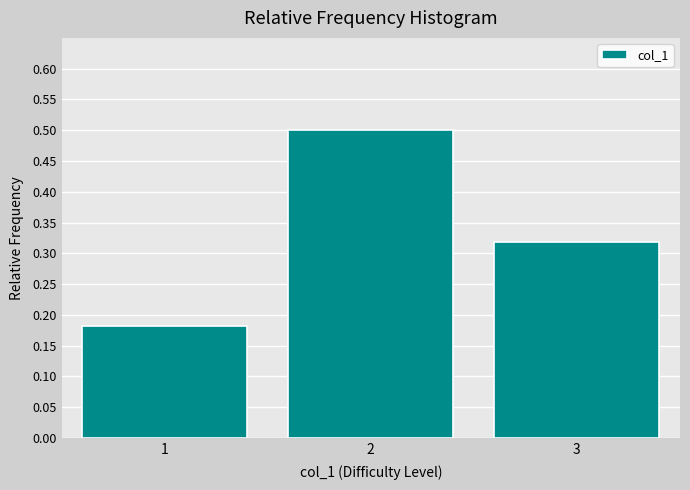

What is the change in value from 1 to 3?

+0.1